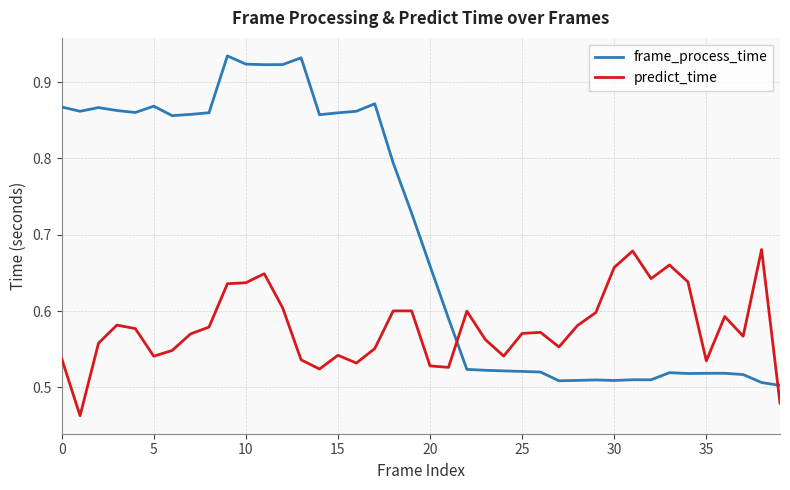

What is the difference between the maximum and minimum values in the predict_time series?

0.2